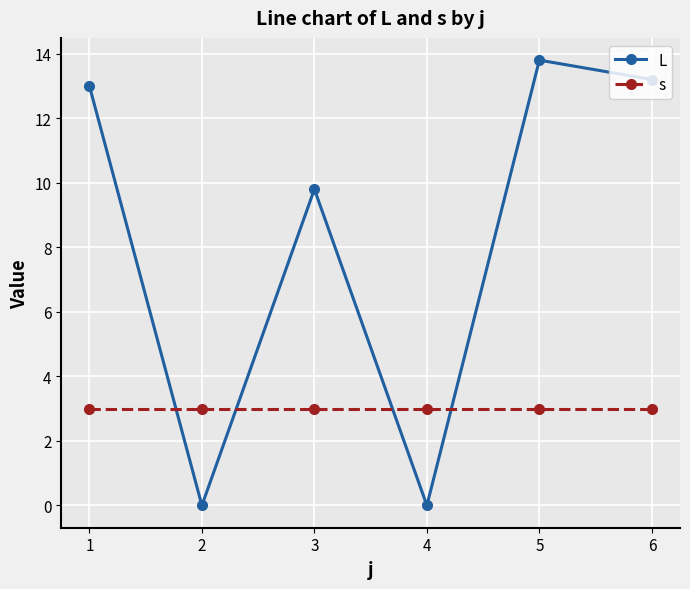

True or false: L has more than 2 interior local peaks.

False